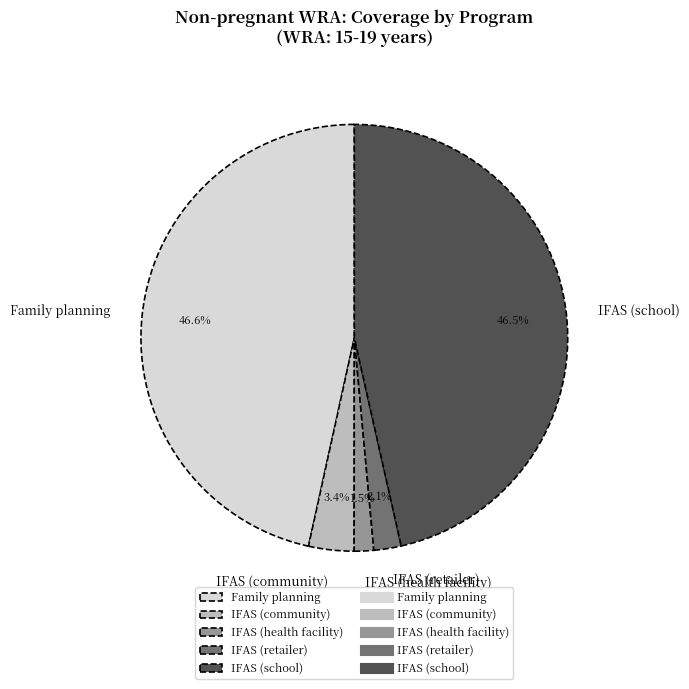

Which category has the smallest portion of the pie?

IFAS (health facility)